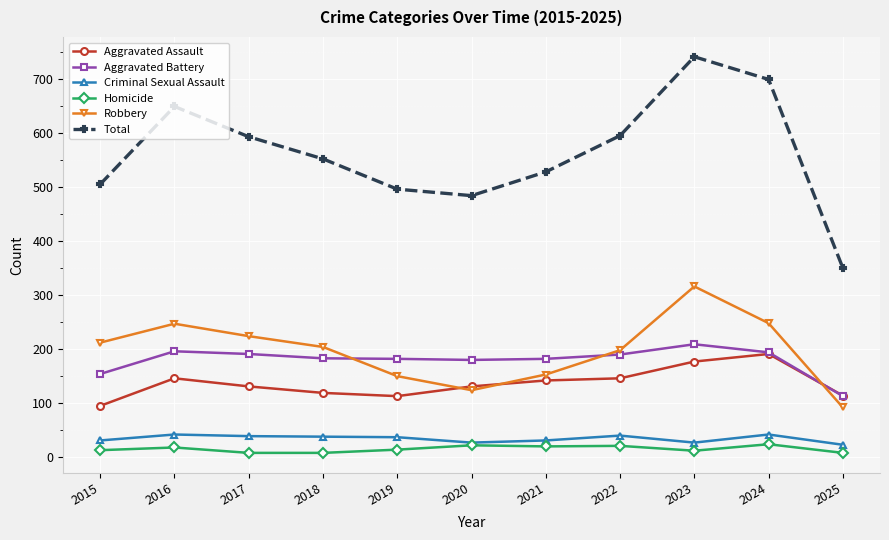

What is the approximate value of Criminal Sexual Assault at 2015?

31